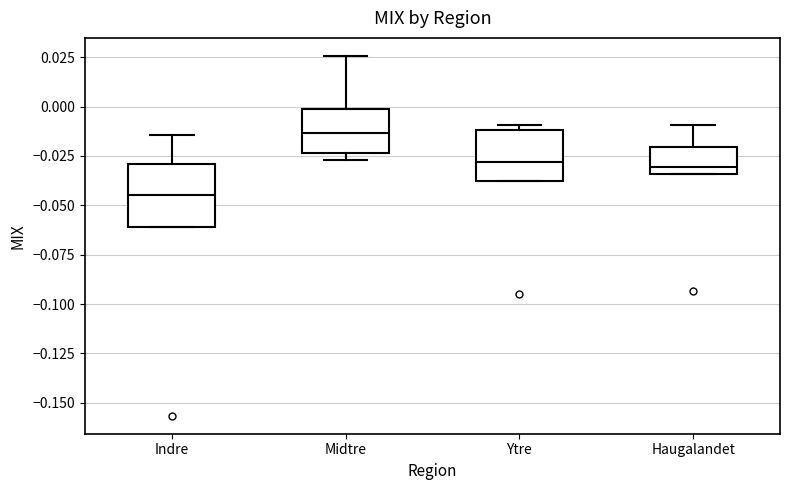

Where is the lower edge of the box for Midtre on the y-axis? The values are not printed on the chart, so give them approximately, as read against the axis.

-0.025